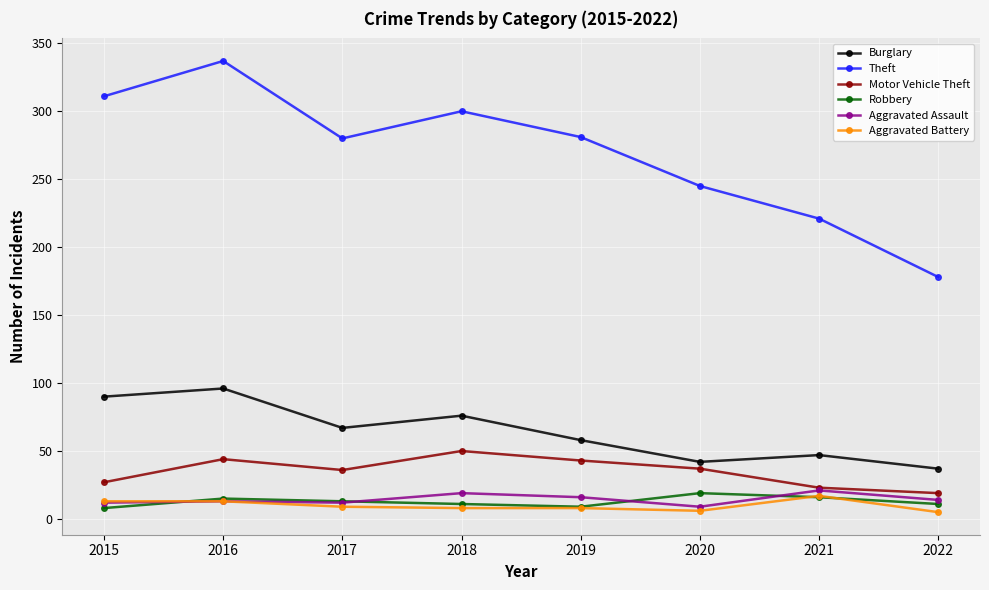

At which category is the sum across all series the highest?

2016